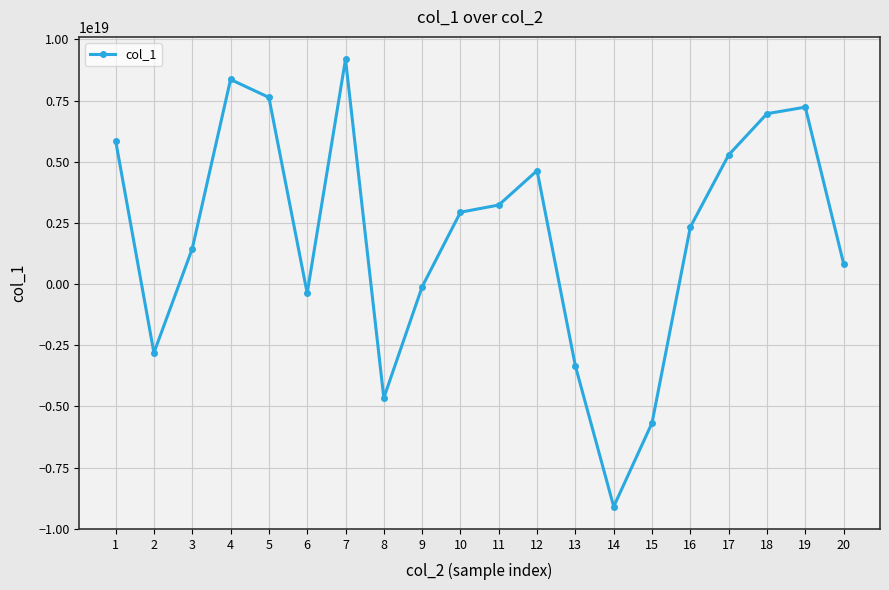

Is it true that the value at 8 is -4651912434883215360?

True